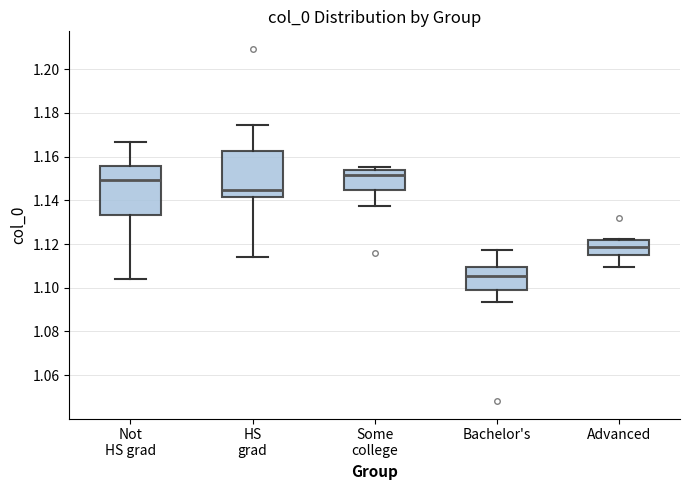

Which box has the lowest median line?

Bachelor's